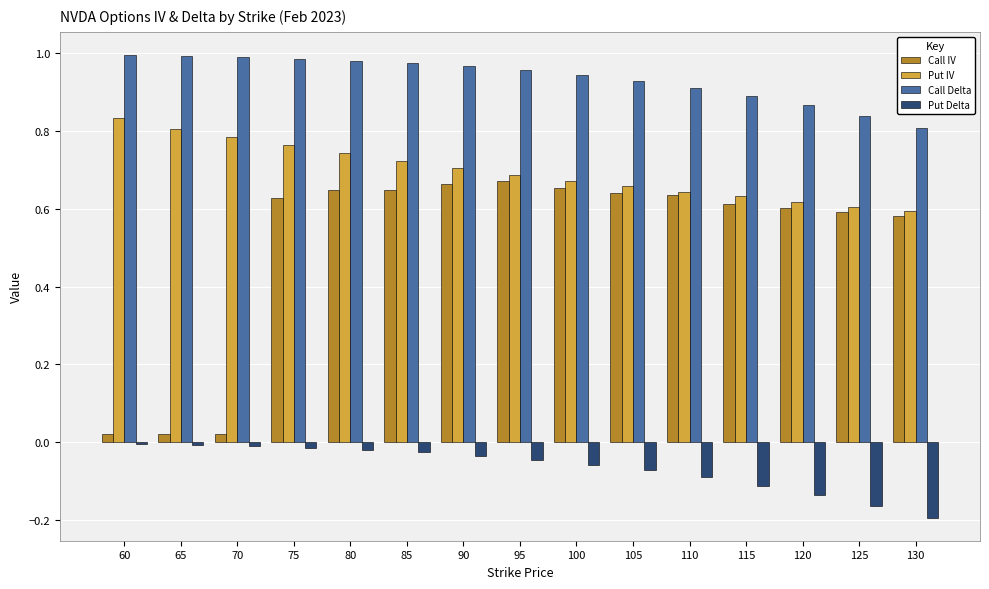

The Call IV series shows 0.7 at 100. True or false?

True